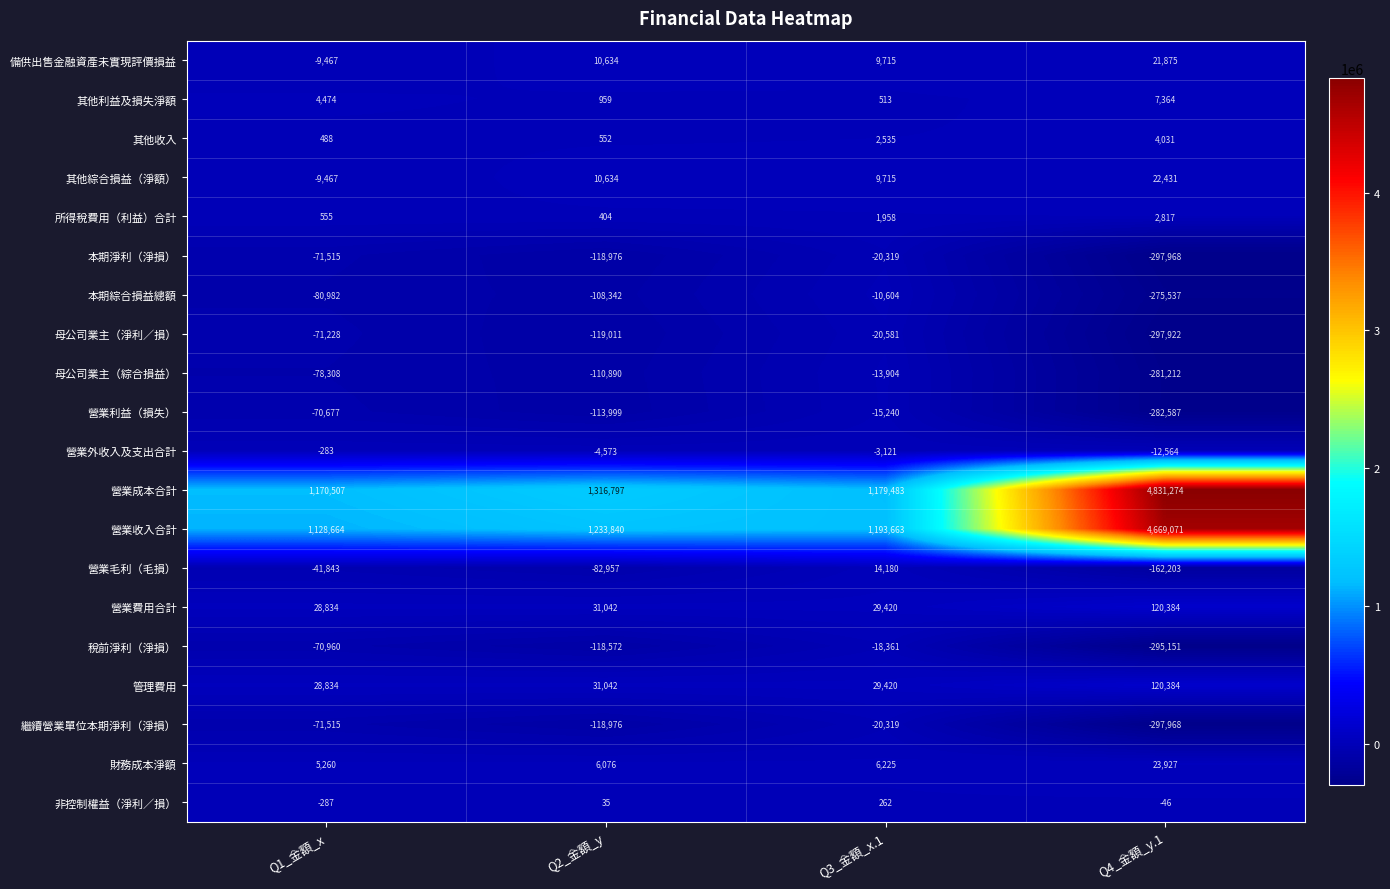

Which series has the widest spread of values?

營業成本合計